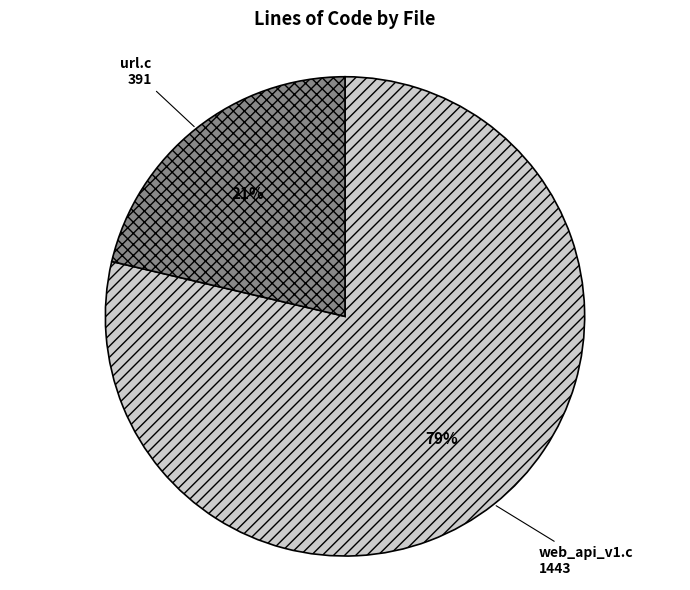

Combined, do web_api_v1.c and url.c account for over 50%?

Yes